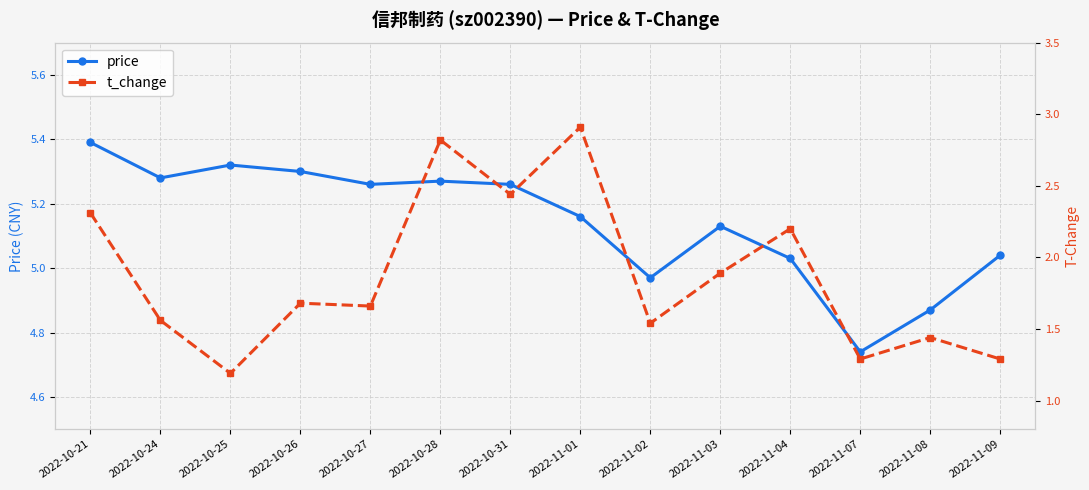

True or false: price and t_change cross at least once.

False